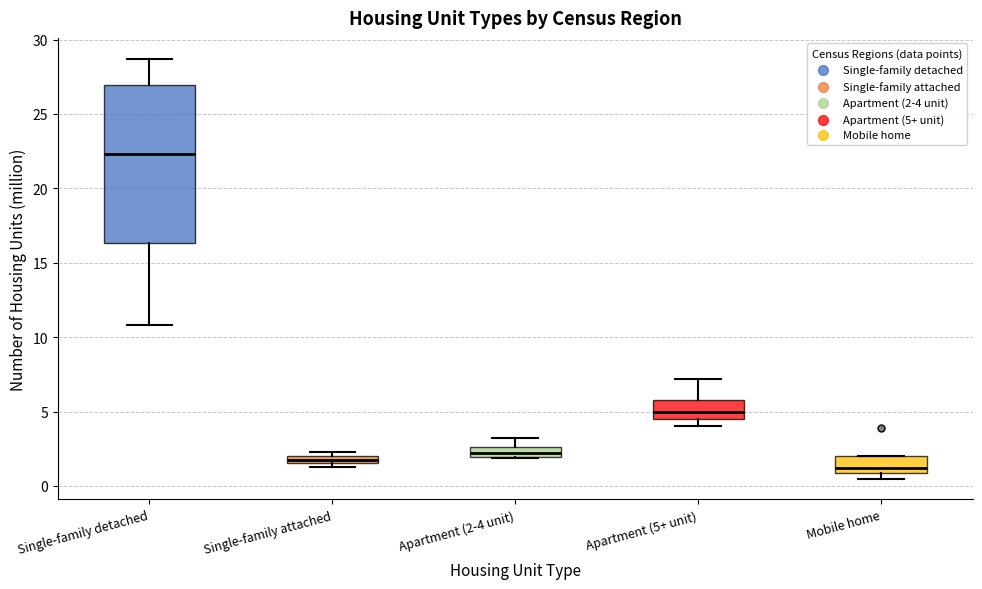

Which box's median line is the highest?

Single-family detached